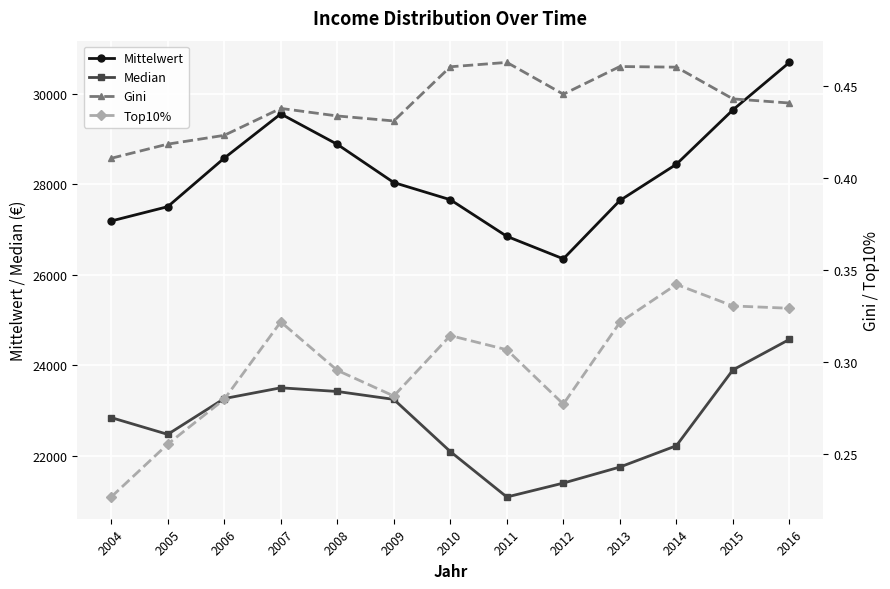

Count the Top10% values in the range 0 to 1.

13